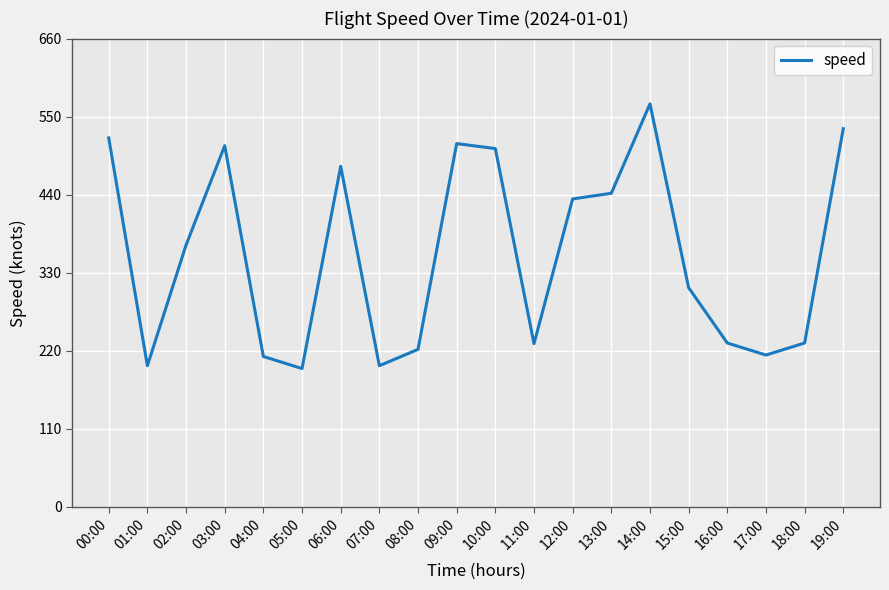

The chart shows a value of 335 at 07:00. True or false?

False